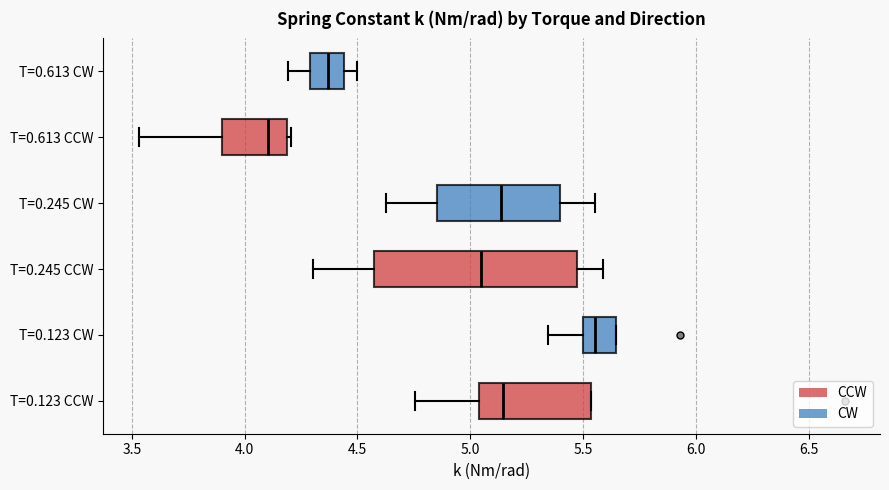

Comparing the boxes themselves (not the whiskers), which one is the widest?

T=0.245 CCW